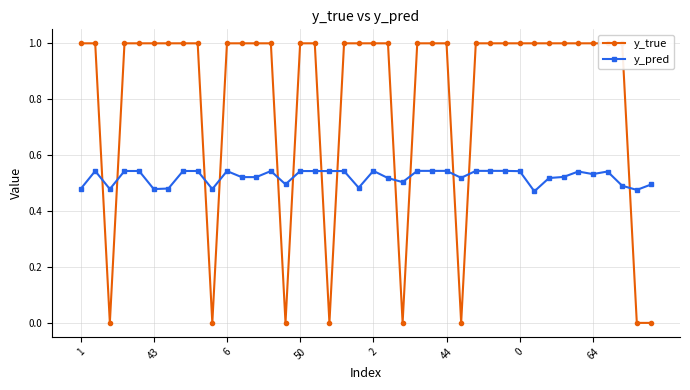

The y_pred series shows 0.5 at 37. True or false?

True